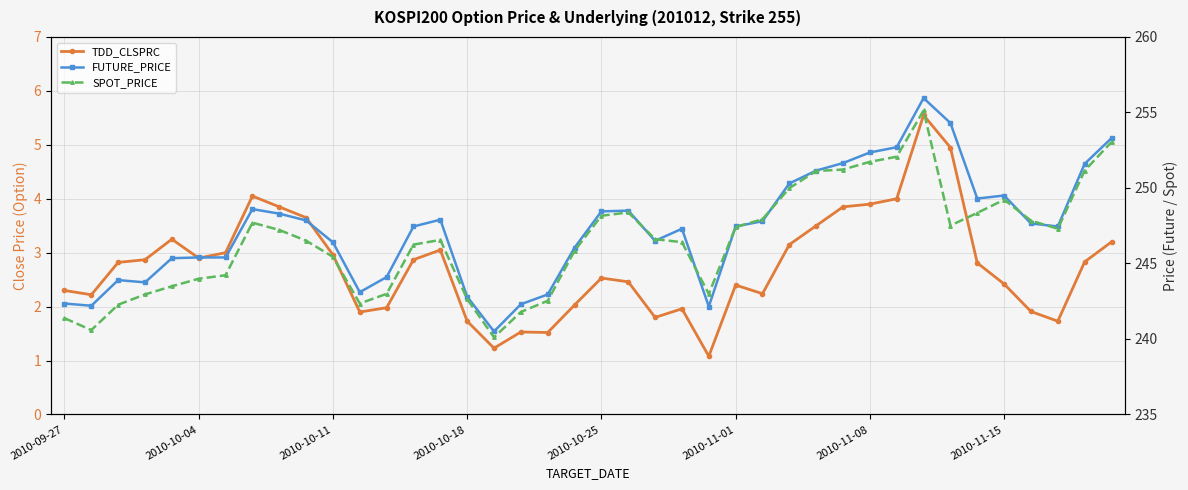

In FUTURE_PRICE, how many points are lower than both neighbors (excluding endpoints)?

8